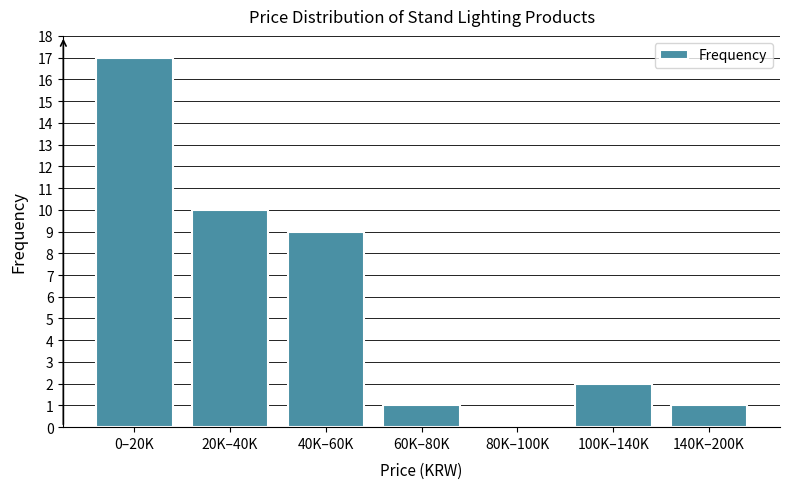

Reading right to left, extract all data points from this chart.

140K–200K=1	100K–140K=2	80K–100K=0	60K–80K=1	40K–60K=9	20K–40K=10	0–20K=17